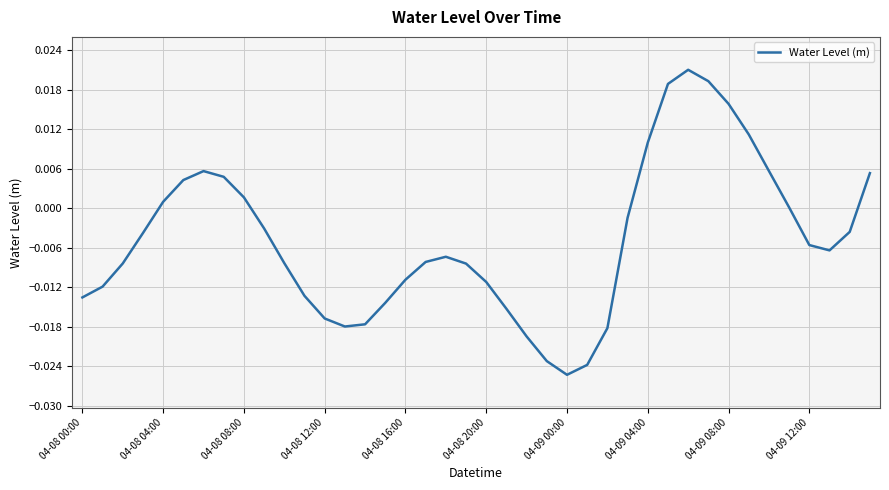

Where is the first local minimum?

13